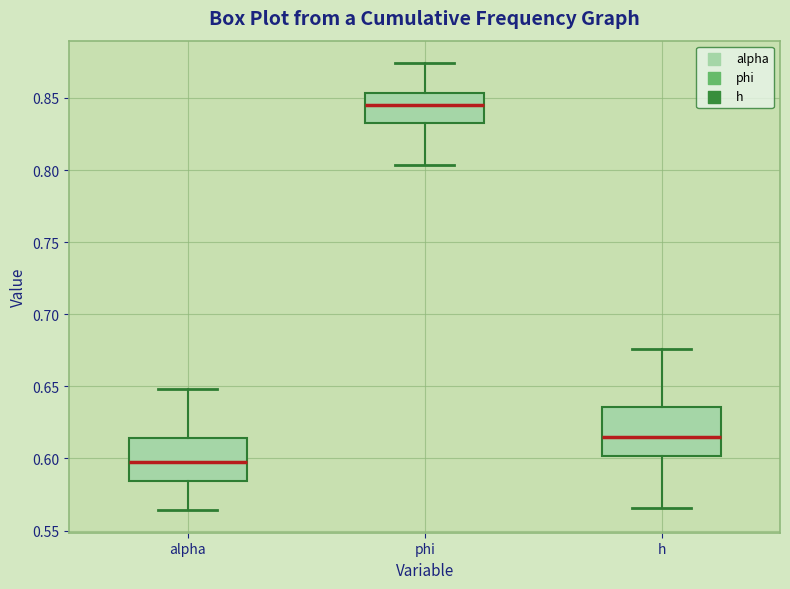

Reading left to right, read every box against the y-axis: the position of its median line, the range the box covers, and the ends of its whiskers. The values are not printed on the chart, so give them approximately, as read against the axis.

alpha: median 0.600, box 0.585 to 0.615, whiskers 0.565 to 0.650
phi: median 0.845, box 0.835 to 0.855, whiskers 0.805 to 0.875
h: median 0.615, box 0.600 to 0.635, whiskers 0.565 to 0.675